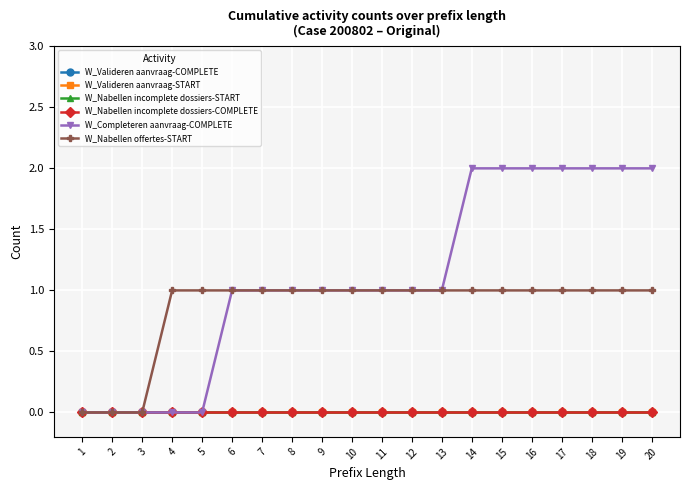

Is this an area chart (filled region under the line)?

No